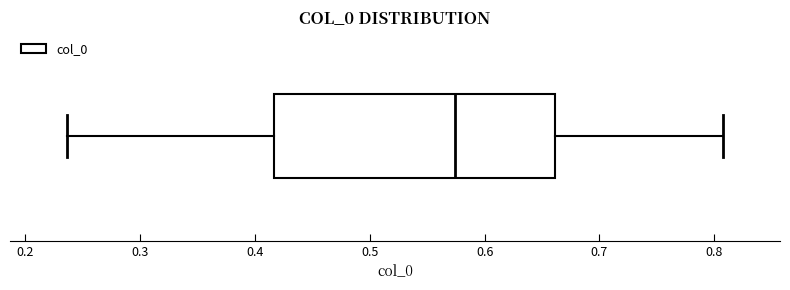

Read this box plot against the x-axis: the position of the median line, the range covered by the box, and the ends of both whiskers. The values are not printed on the chart, so give them approximately, as read against the axis.

median 0.57, box 0.42 to 0.66, whiskers 0.24 to 0.81